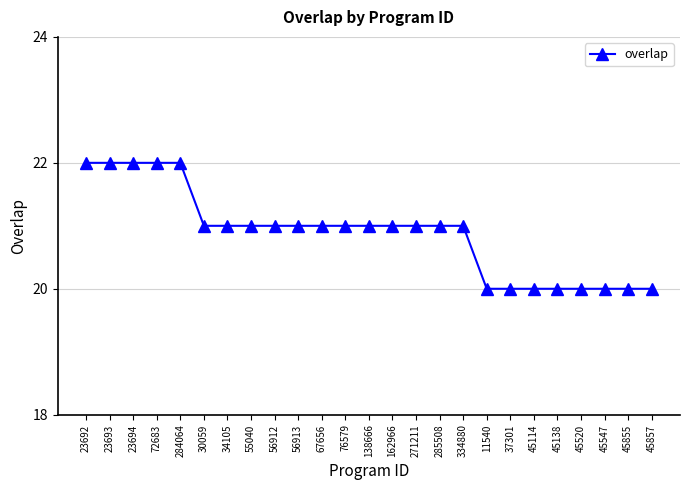

True or false: the data shows 21 at 162966.

True